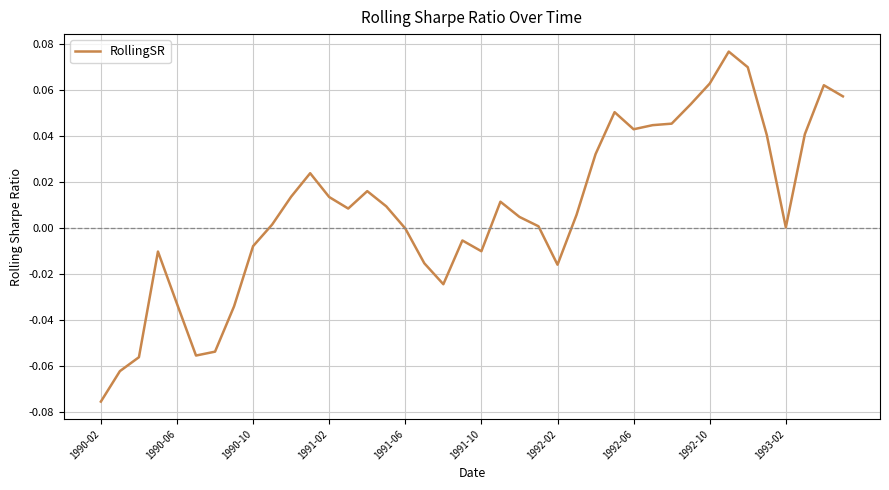

How many lines are shown in the chart?

1